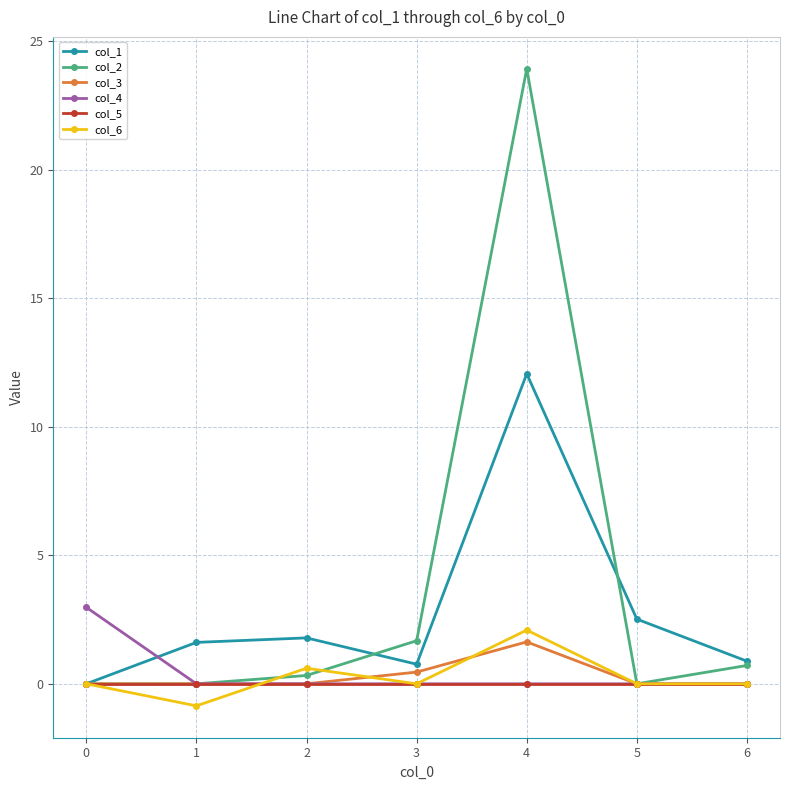

At how many categories does at least one series exceed 10?

1